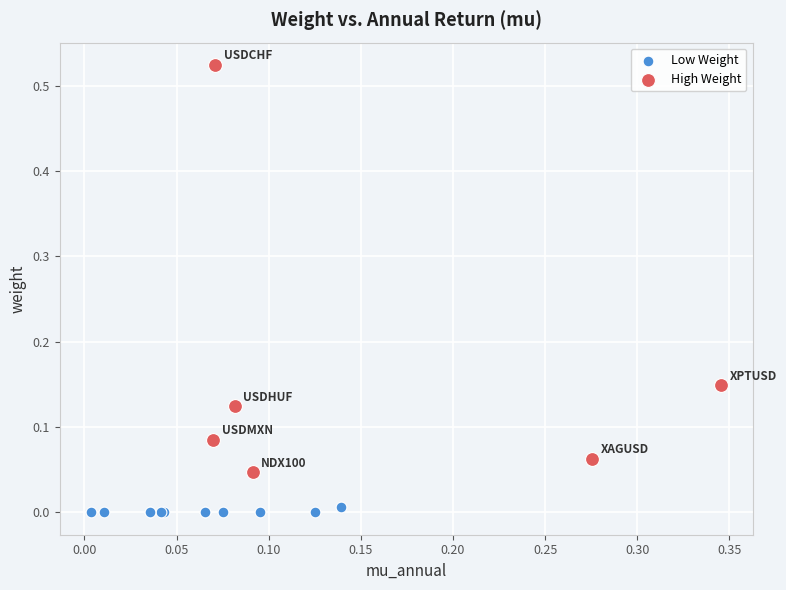

Which series reaches the minimum Y coordinate?

Low Weight